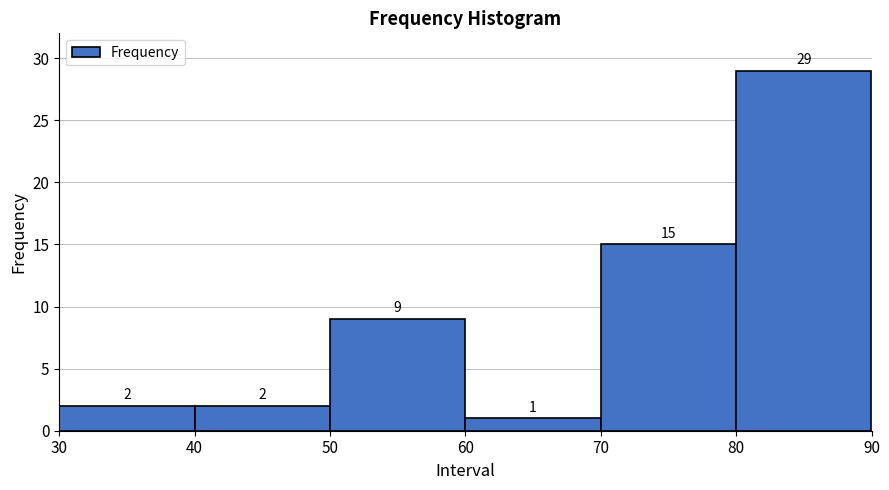

Reading left to right, transcribe this chart: for each bar, give the range it covers on the x-axis and its height.

30 to 40: 2
40 to 50: 2
50 to 60: 9
60 to 70: 1
70 to 80: 15
80 to 90: 29